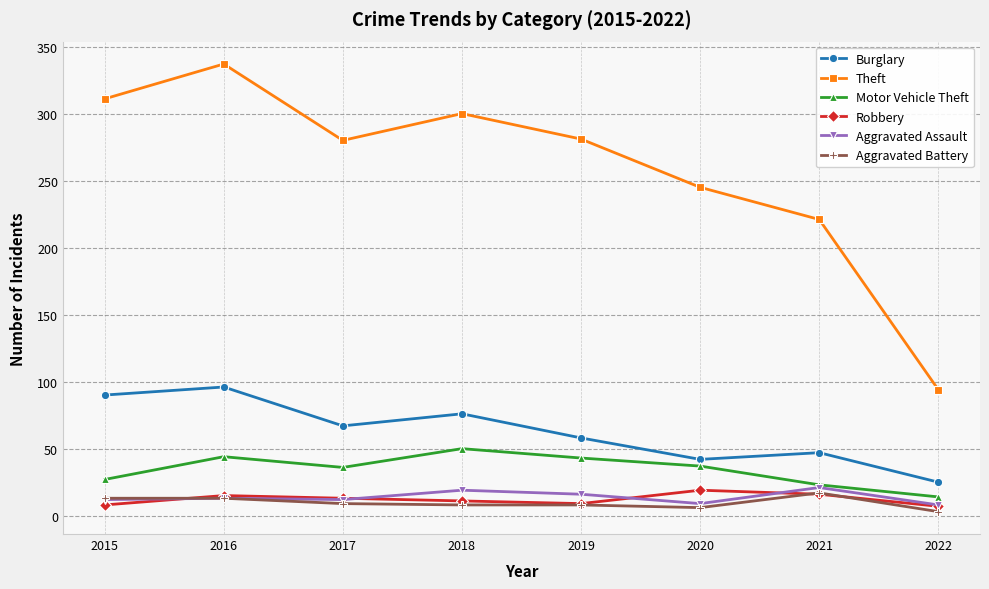

The Motor Vehicle Theft series shows 43 at 2019. True or false?

True